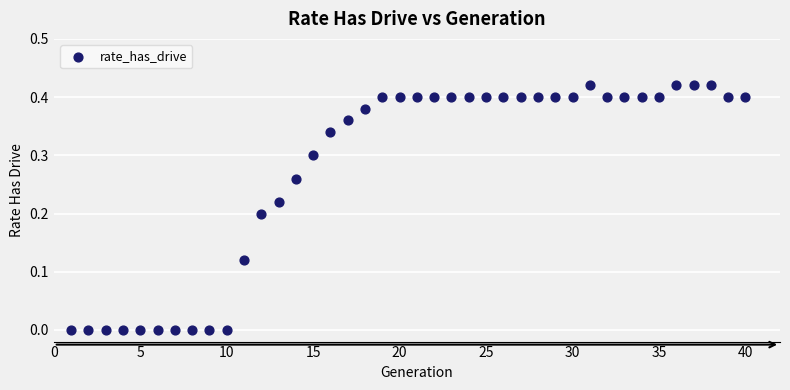

What is the range of X values (max minus min)?

39.0